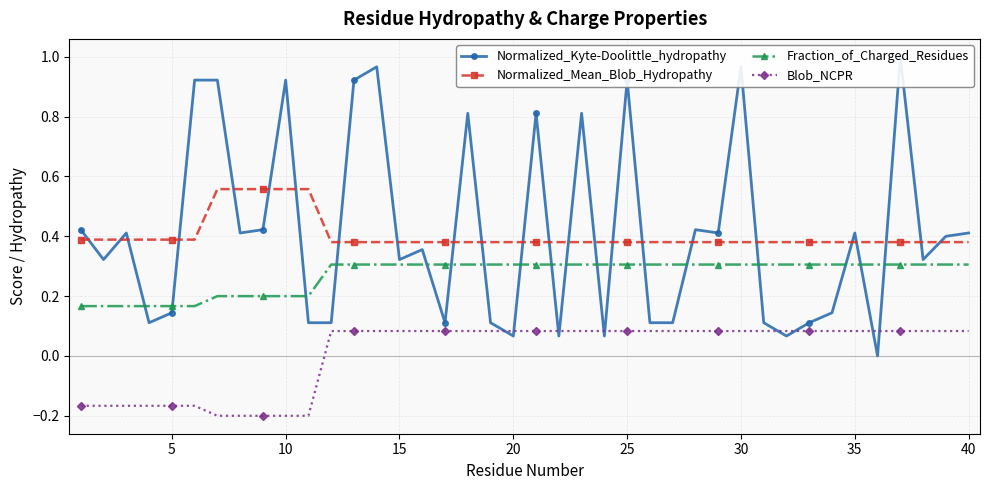

True or false: Normalized_Mean_Blob_Hydropathy and Fraction_of_Charged_Residues intersect in this chart.

False